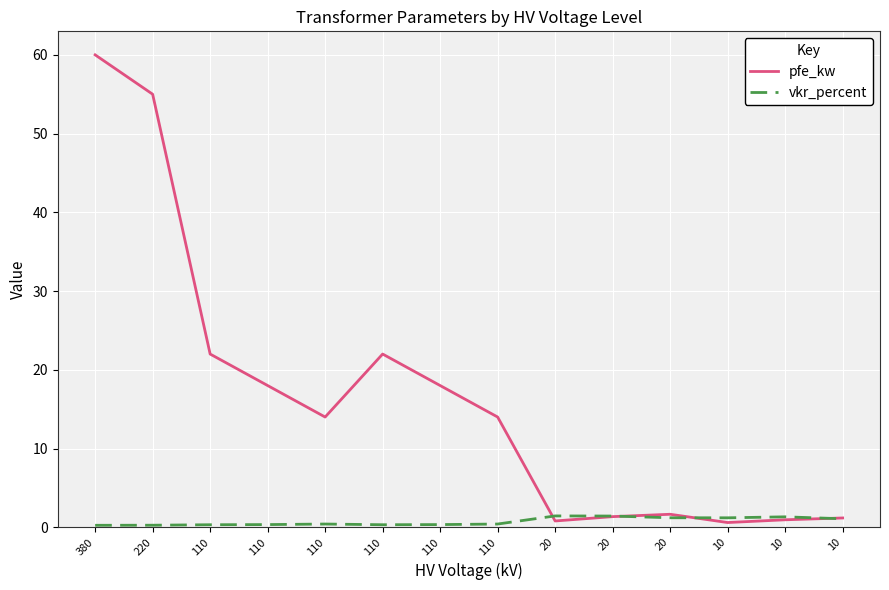

Does the chart display data point markers on the line(s)?

No